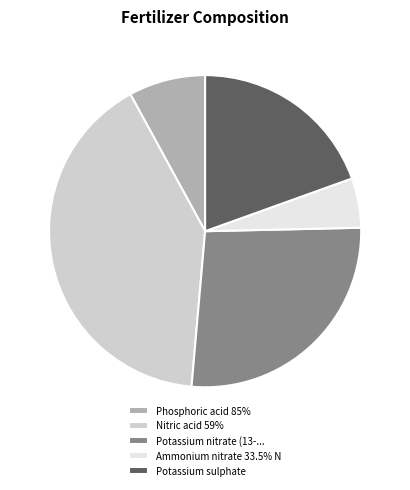

Is there a majority slice in this chart?

No